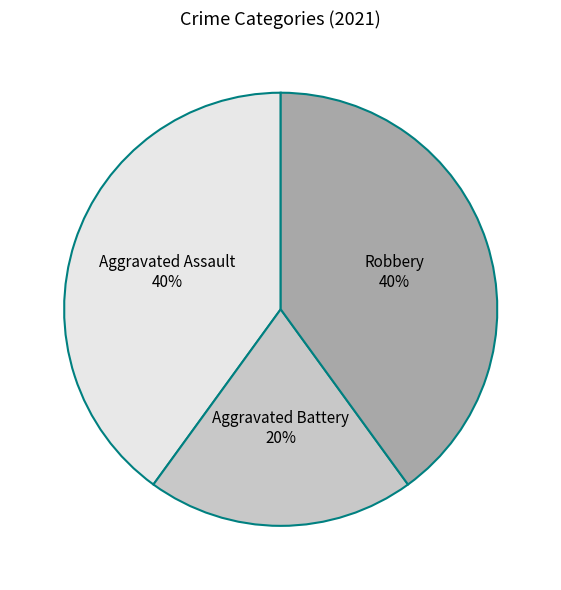

True or false: Robbery accounts for 40% of the total.

True